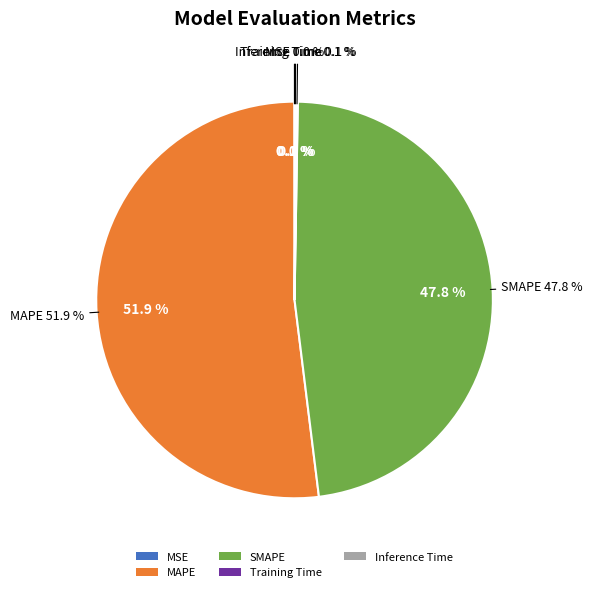

To the nearest percent, what is the average slice percentage?

20%